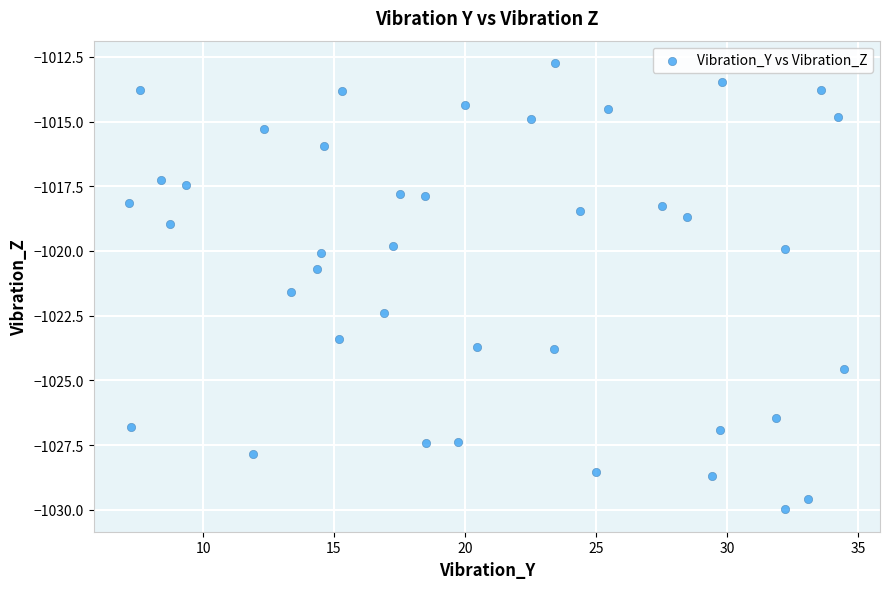

What Y value in the scatter plot is closest to -1021?

-1020.7